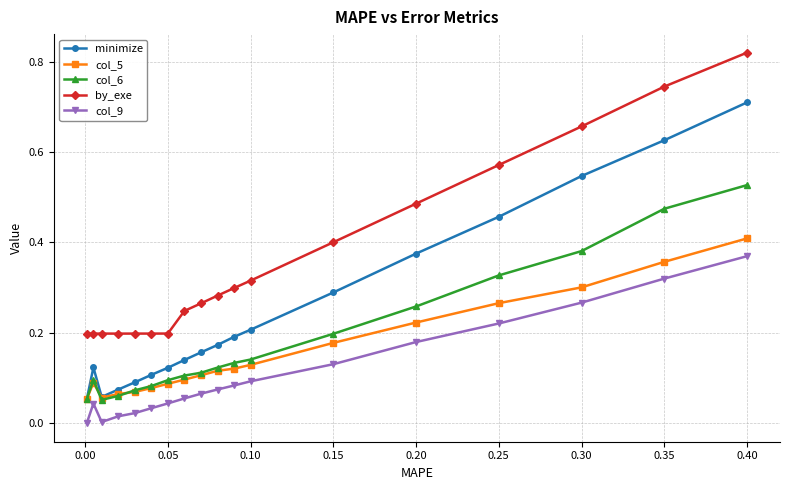

True or false: col_5 and col_9 cross at least once.

False